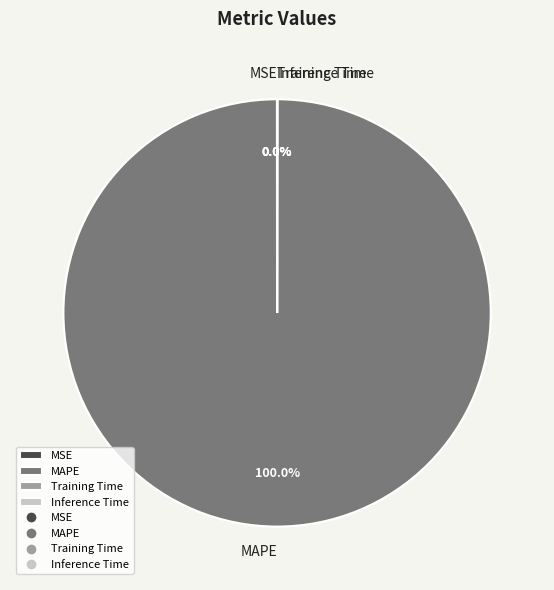

To the nearest percent, what is the average slice percentage?

25%